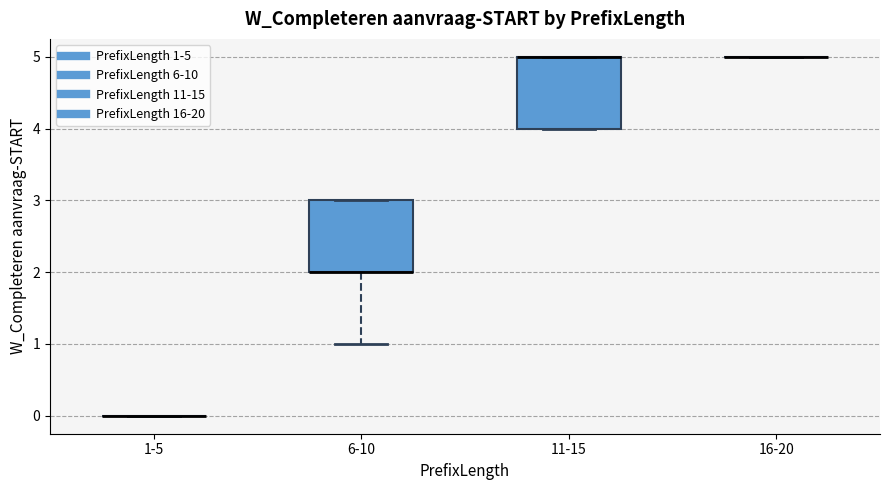

Reading left to right, read every box against the y-axis: the position of its median line, the range the box covers, and the ends of its whiskers. The values are not printed on the chart, so give them approximately, as read against the axis.

1-5: box collapsed to a line at 0, whiskers 0 to 0
6-10: median 2 (drawn on the box's lower edge), box 2 to 3, whiskers 1 to 3
11-15: median 5 (drawn on the box's upper edge), box 4 to 5, whiskers 4 to 5
16-20: box collapsed to a line at 5, whiskers 5 to 5